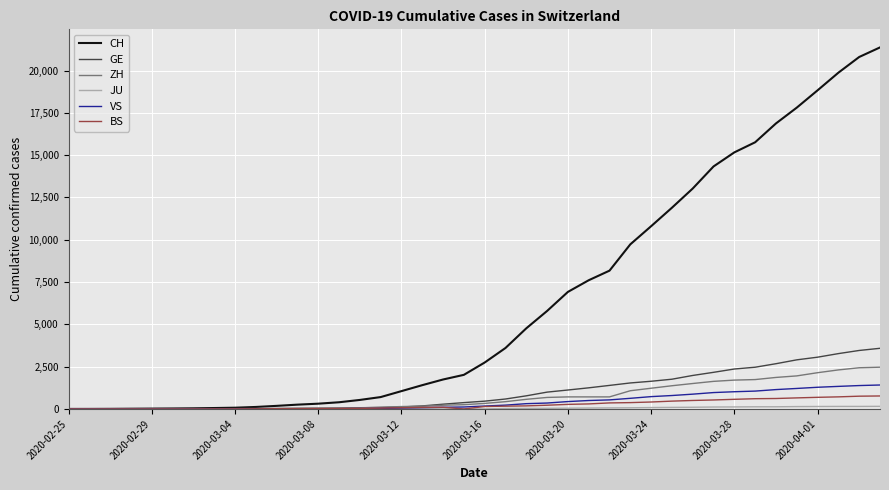

What is the greatest value displayed?

21366